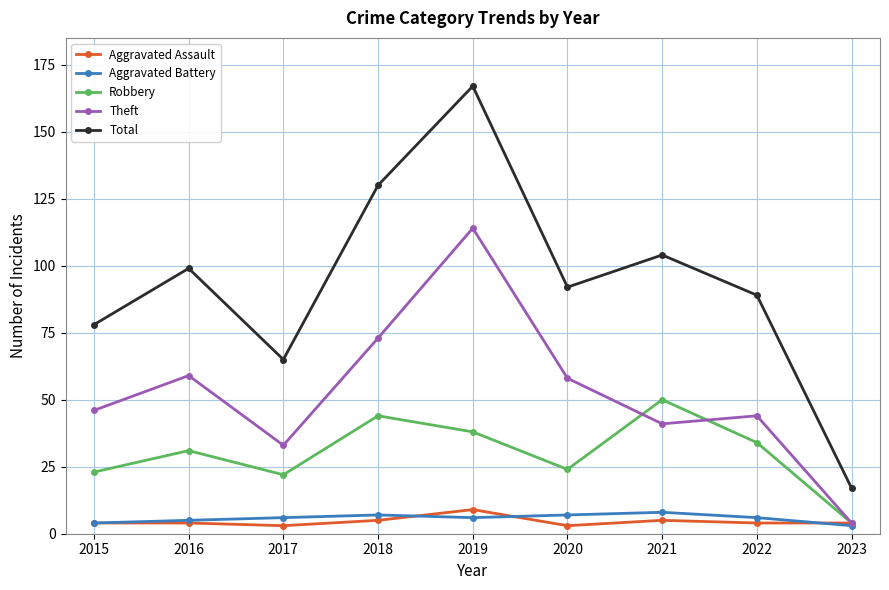

Which series has the widest spread of values?

Total